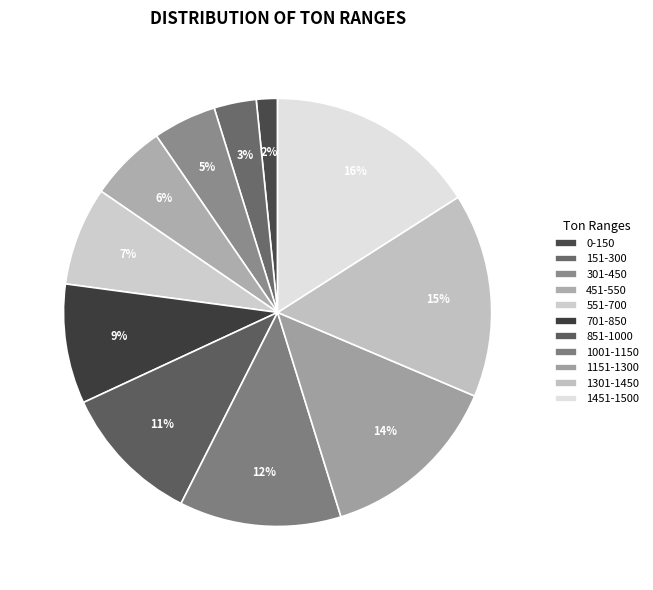

Which slice is the smallest?

0-150